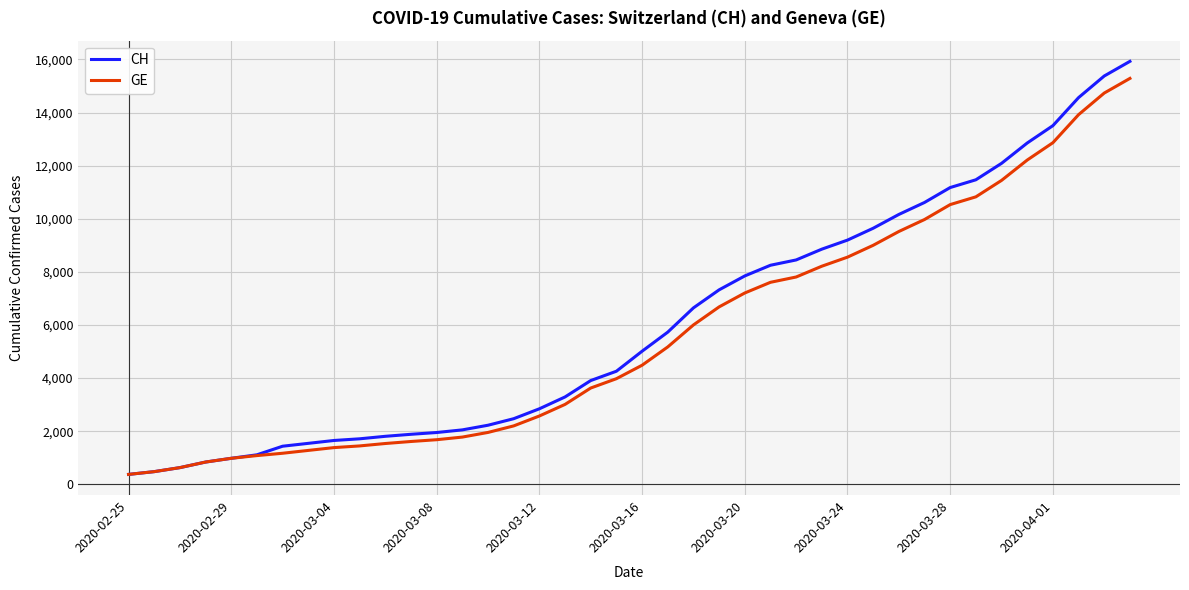

Which series has the widest spread of values?

CH